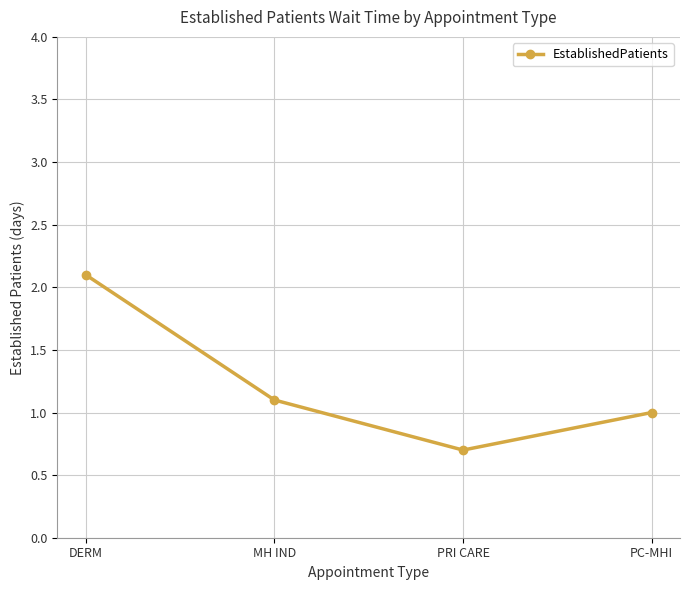

What is the value of the 1st point from the left?

2.1